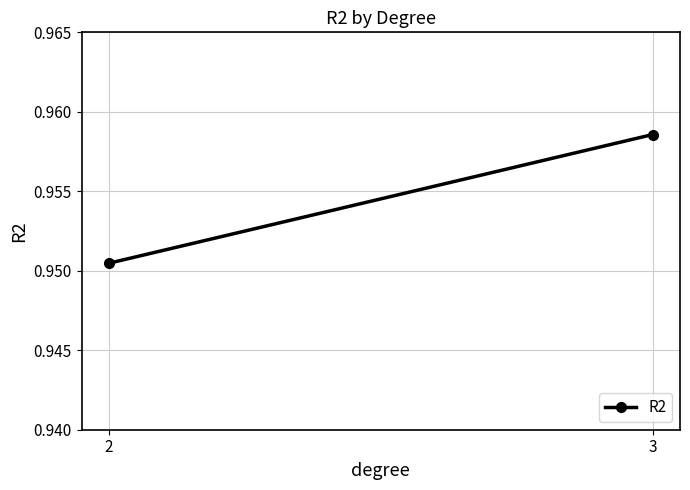

What is the sum of the values at 2 and 3?

1.9